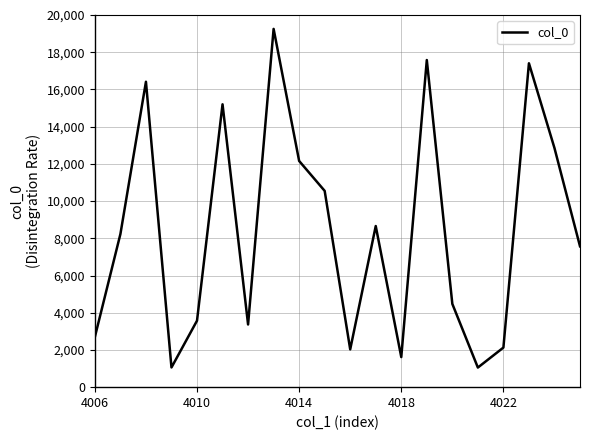

What is the smallest value displayed?

1054